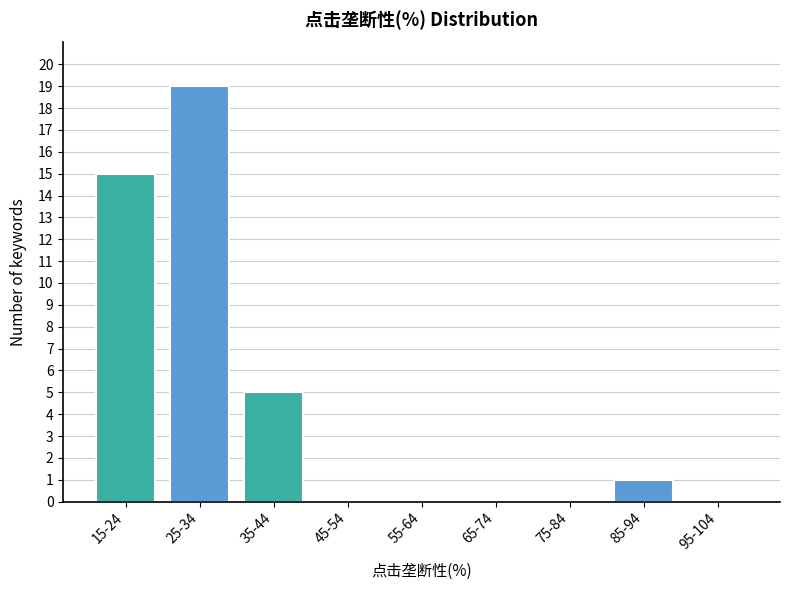

Reading left to right, what are all the values shown in this chart?

15-24=15	25-34=19	35-44=5	45-54=0	55-64=0	65-74=0	75-84=0	85-94=1	95-104=0